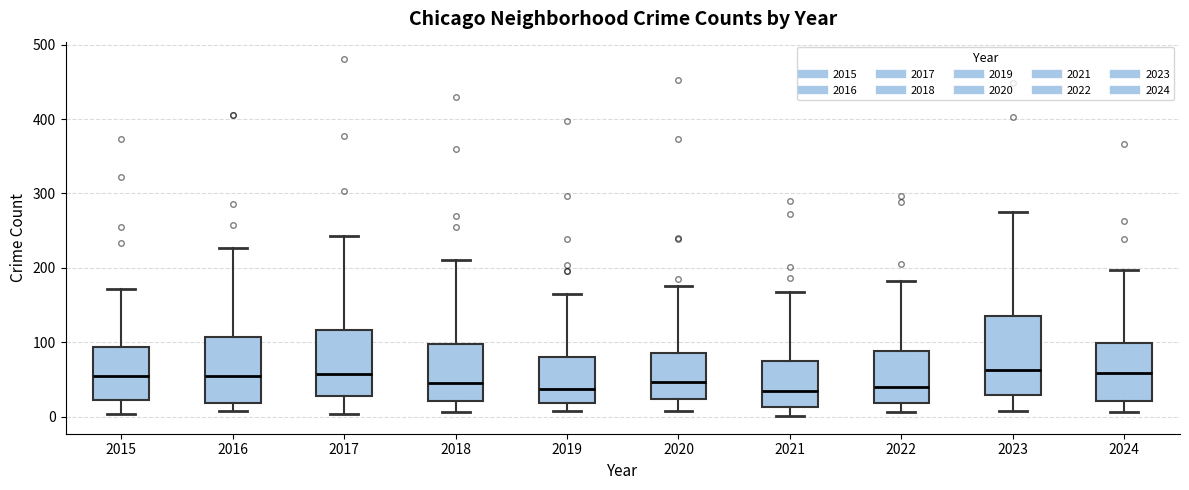

Which box is the tallest, from its lower edge to its upper edge?

2023